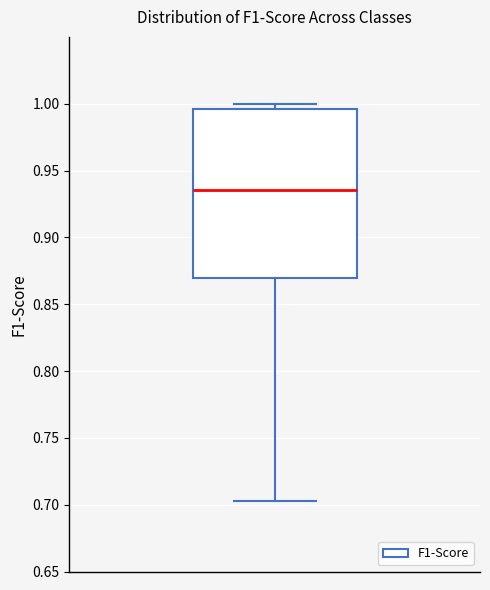

Transcribe this box plot: give where the median line is, the range the box spans, and where the two whiskers end, as read against the y-axis. The values are not printed on the chart, so give them approximately, as read against the axis.

median 0.935, box 0.870 to 0.995, whiskers 0.705 to 1.000